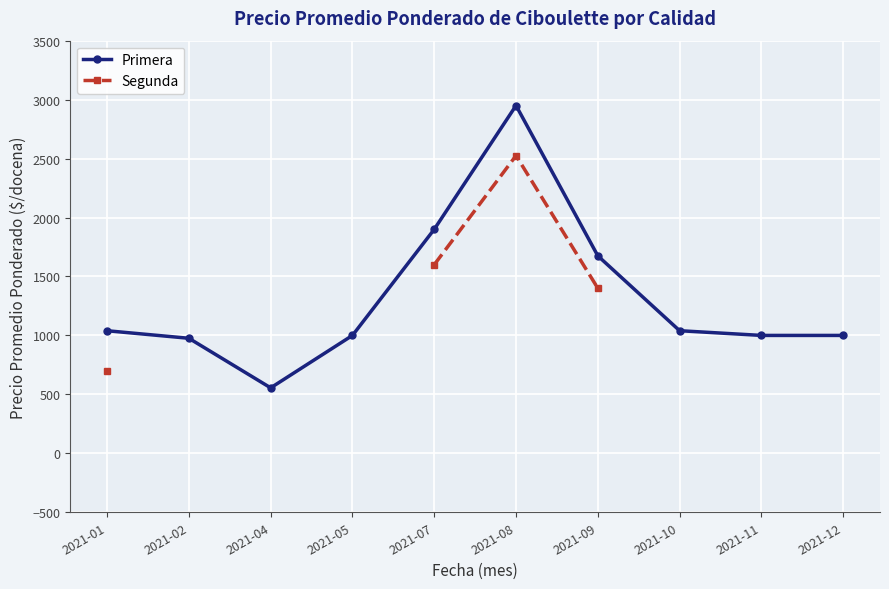

True or false: Segunda and Primera intersect in this chart.

False